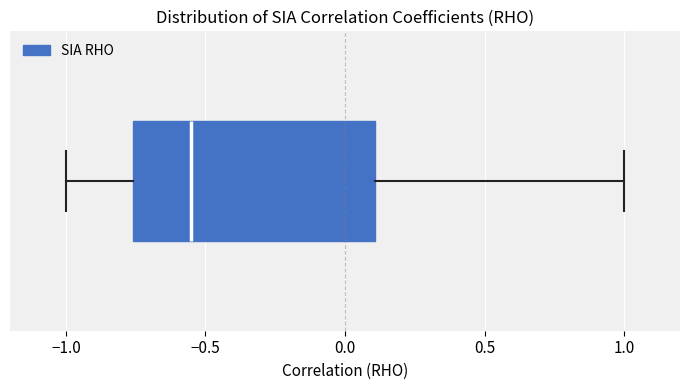

Where does the right whisker of the box end on the x-axis? The values are not printed on the chart, so give them approximately, as read against the axis.

1.00